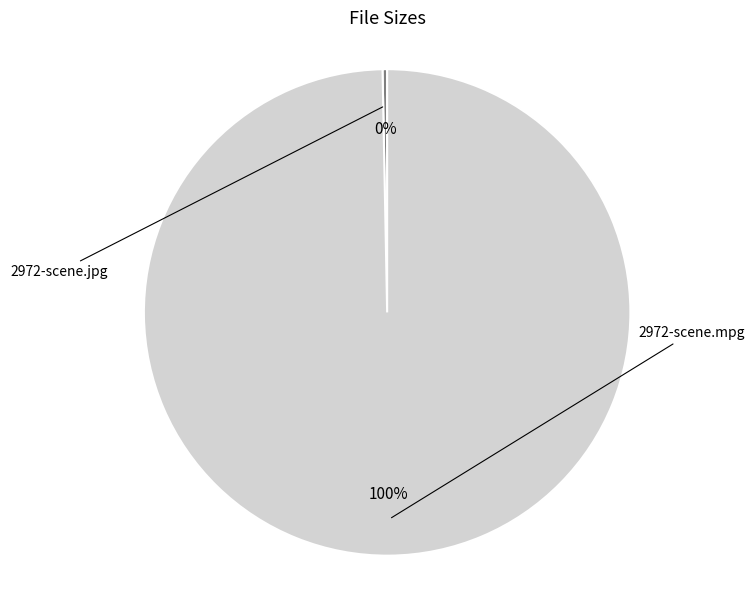

To the nearest percent, what is the combined percentage of 2972-scene.mpg and 2972-scene.jpg?

100%